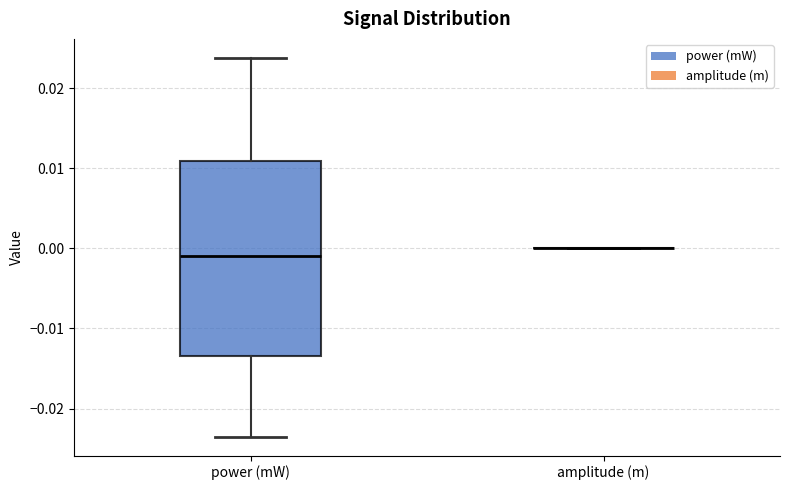

Reading left to right, transcribe this box plot: for each box, give where its median line is, the range the box spans, and where its two whiskers end, as read against the y-axis. The values are not printed on the chart, so give them approximately, as read against the axis.

power (mW): median -0.001, box -0.013 to 0.011, whiskers -0.024 to 0.024
amplitude (m): box collapsed to a line at 0.000, whiskers 0.000 to 0.000